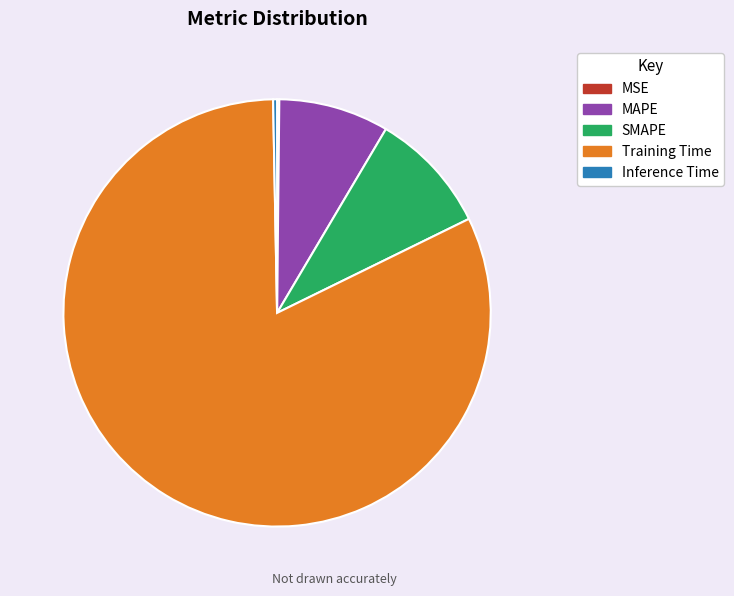

What is the largest slice in the pie chart?

Training Time